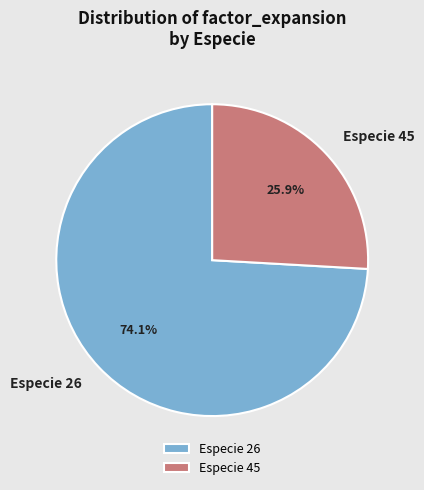

Is there a majority slice in this chart?

Yes